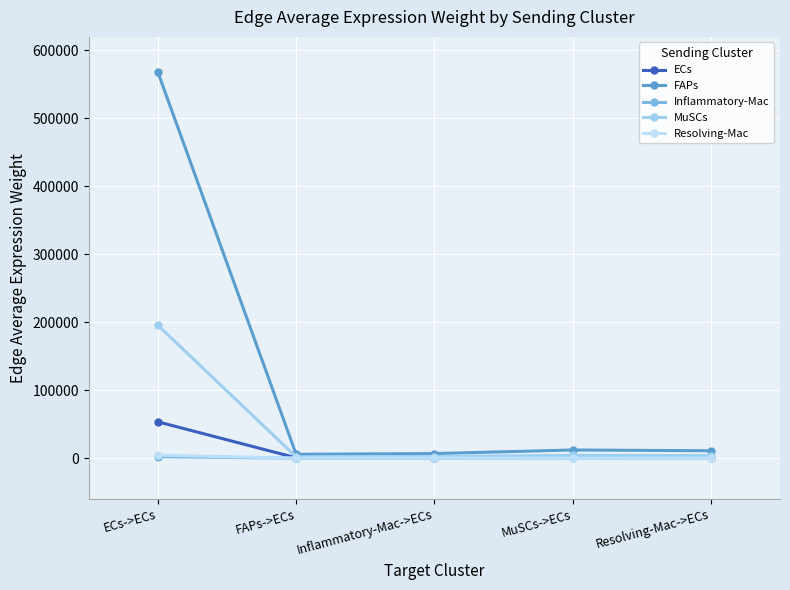

Rank the series at Resolving-Mac->ECs from lowest to highest value.

Inflammatory-Mac, Resolving-Mac, ECs, MuSCs, FAPs